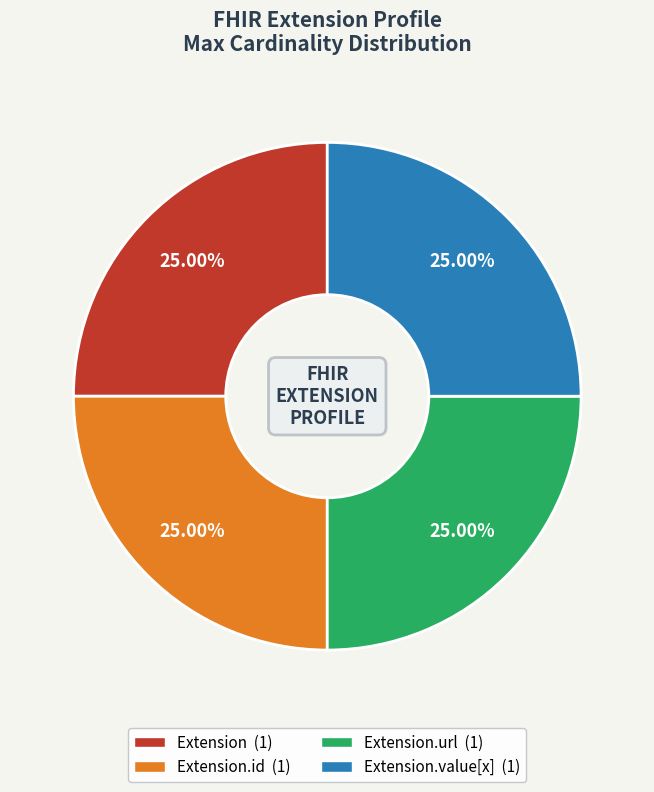

Is there a majority slice in this chart?

No